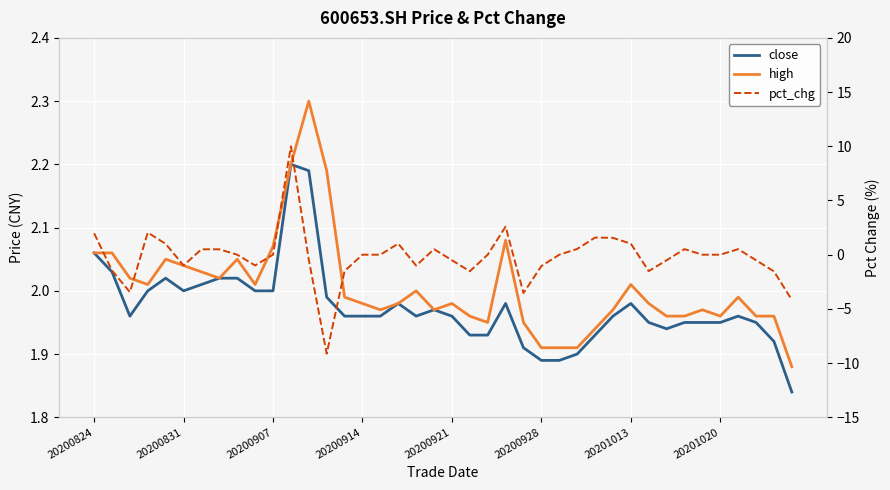

What is the value of the high point at the 11th from the left?

2.1